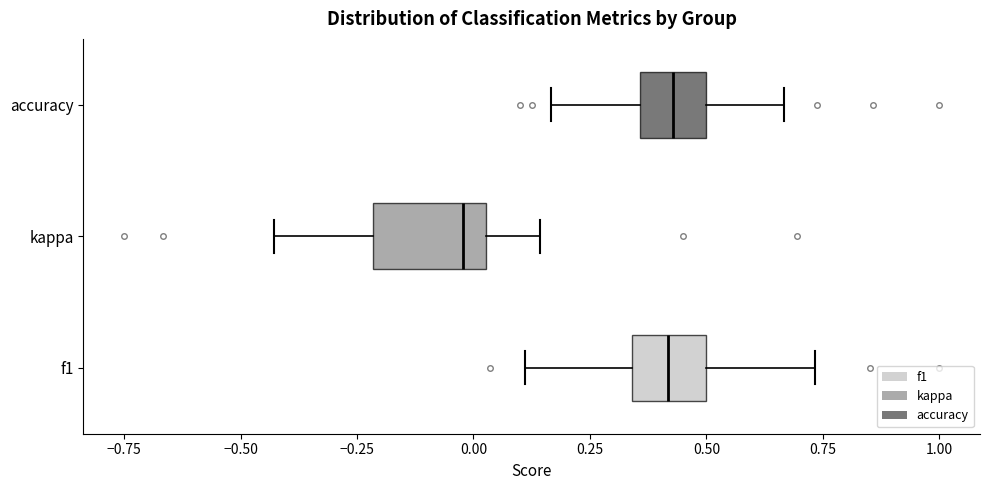

Which box is the widest, from its left edge to its right edge?

kappa